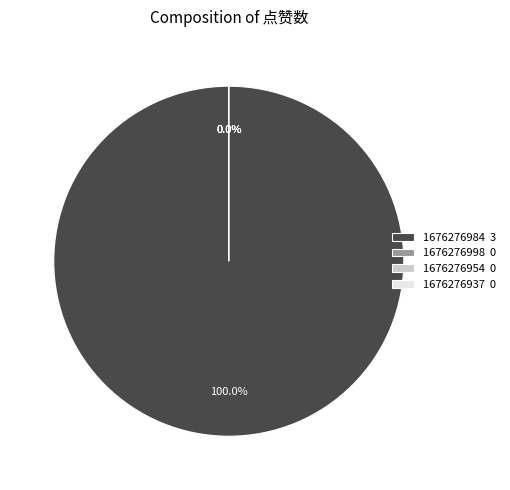

Rank the categories by value from lowest to highest.

1676276998, 1676276954, 1676276937, 1676276984